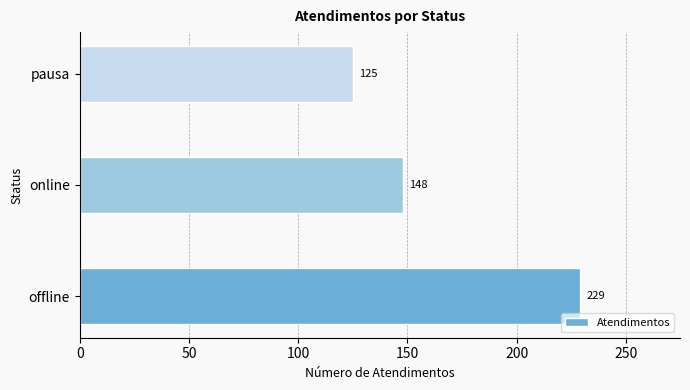

Is it true that the value at online is 91?

False